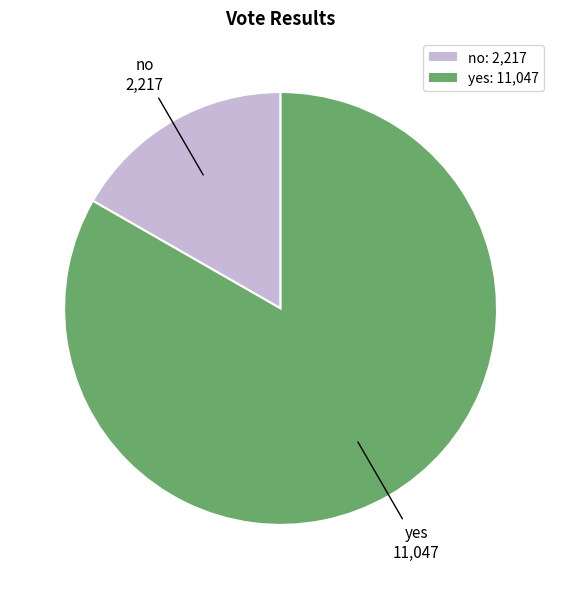

Rank the categories by value from highest to lowest.

yes, no